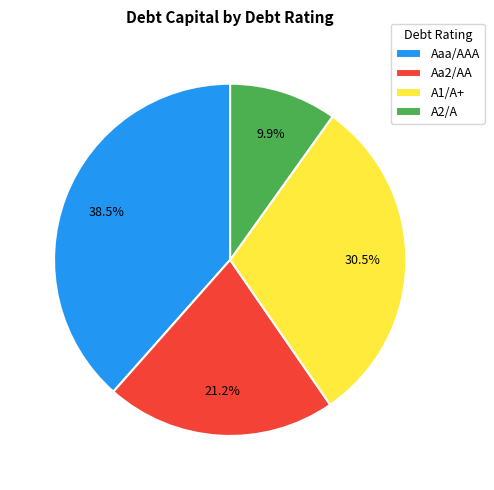

Does any single category account for the majority?

No